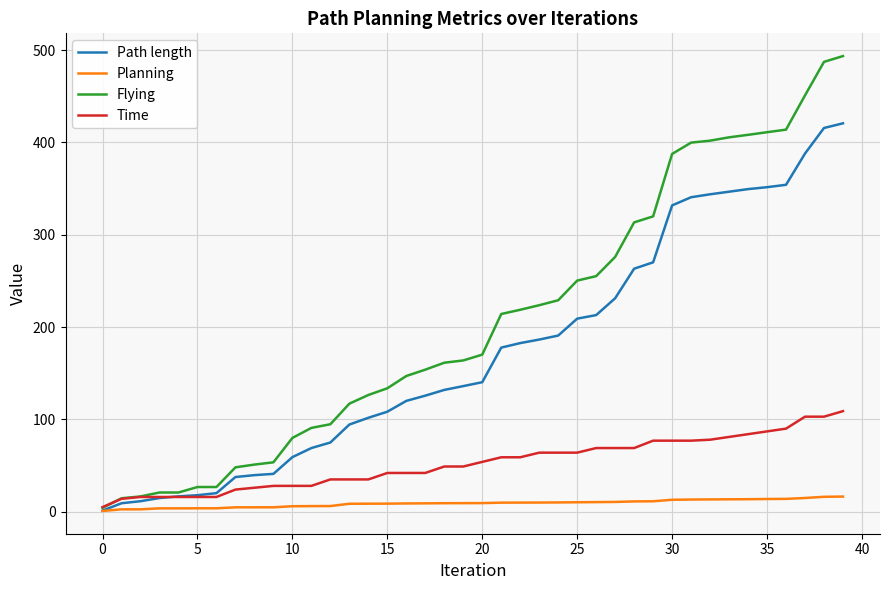

What are all the series names shown in the legend?

Path length, Planning, Flying, Time